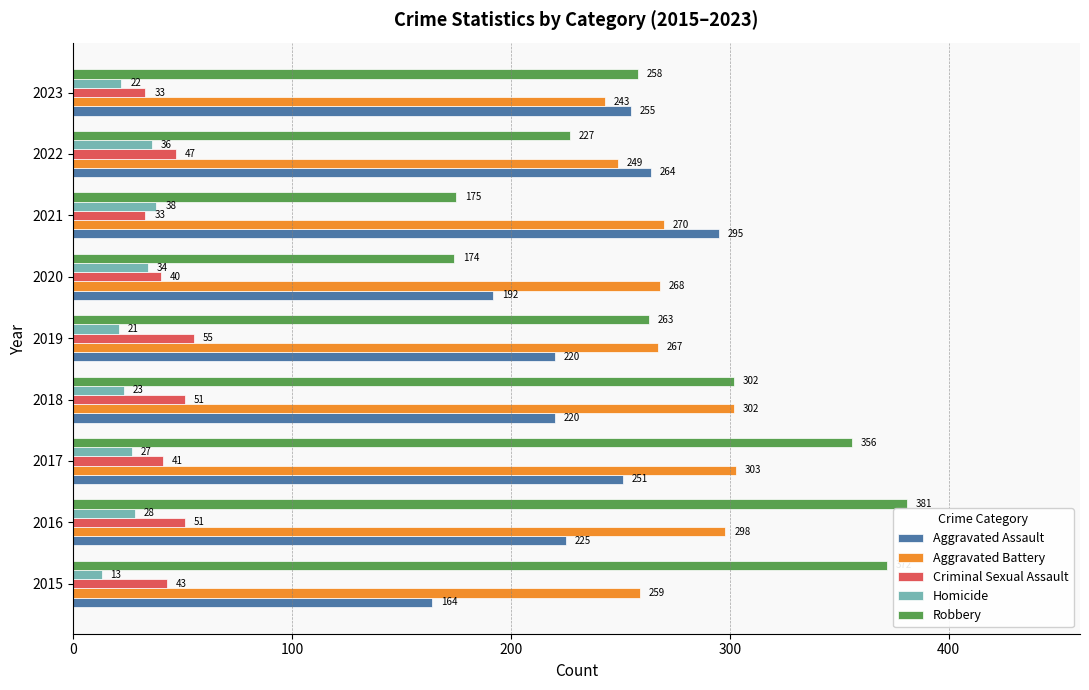

At which label is Robbery closest to 277?

2019